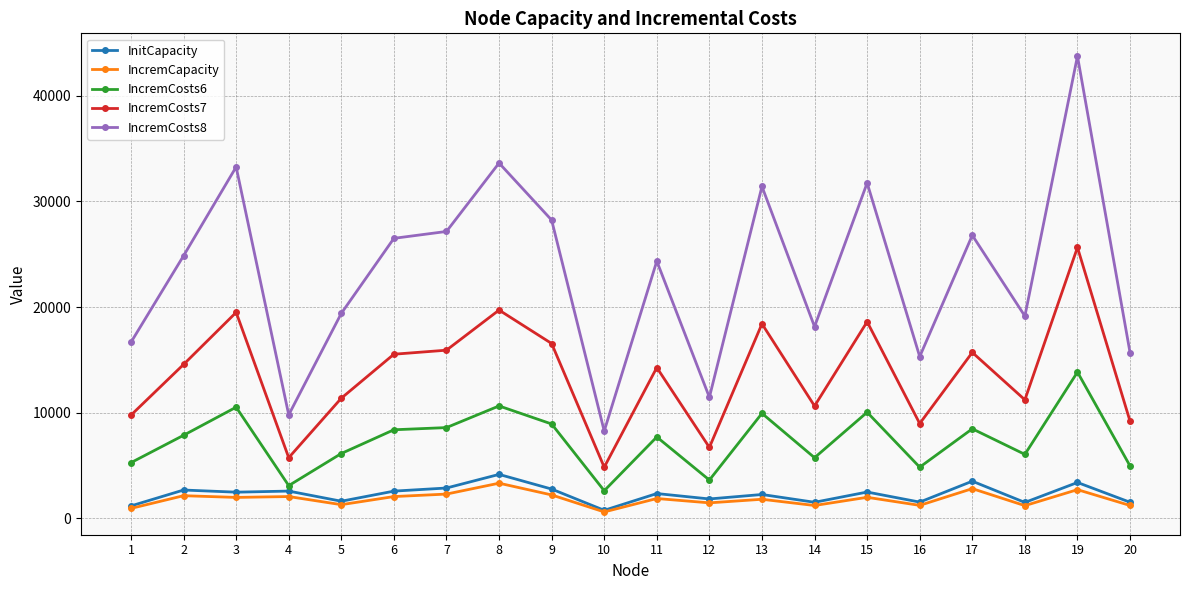

List the series in order of their peak value, lowest first.

IncremCapacity, InitCapacity, IncremCosts6, IncremCosts7, IncremCosts8